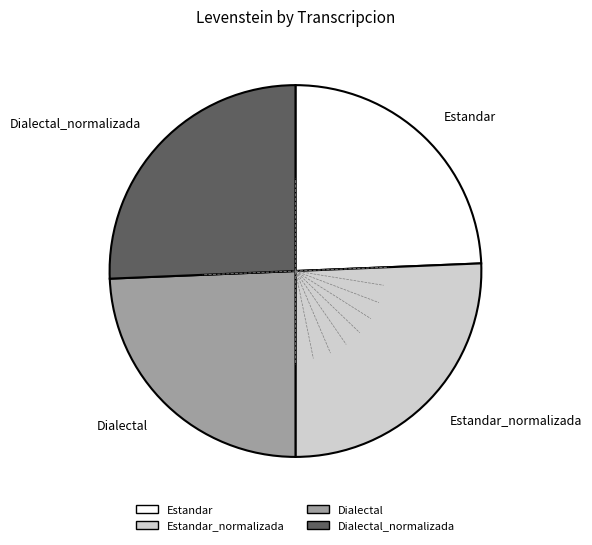

Count the number of slices in the pie.

4